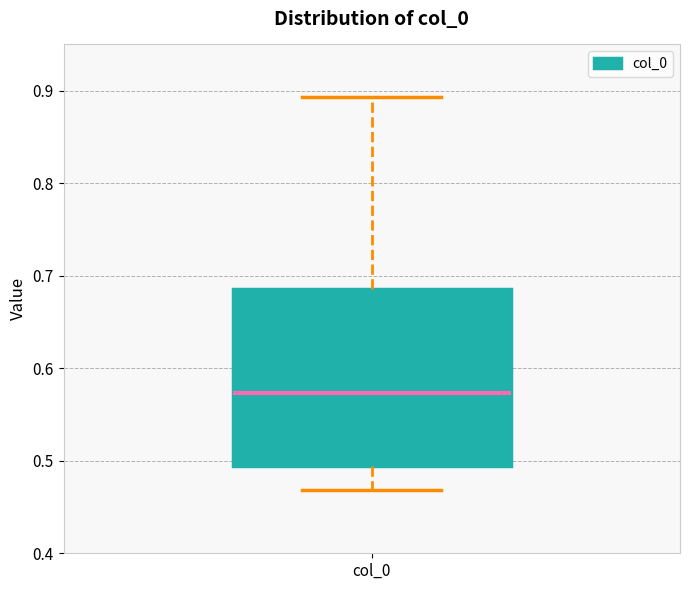

Transcribe this box plot: give where the median line is, the range the box spans, and where the two whiskers end, as read against the y-axis. The values are not printed on the chart, so give them approximately, as read against the axis.

median 0.57, box 0.49 to 0.69, whiskers 0.47 to 0.89